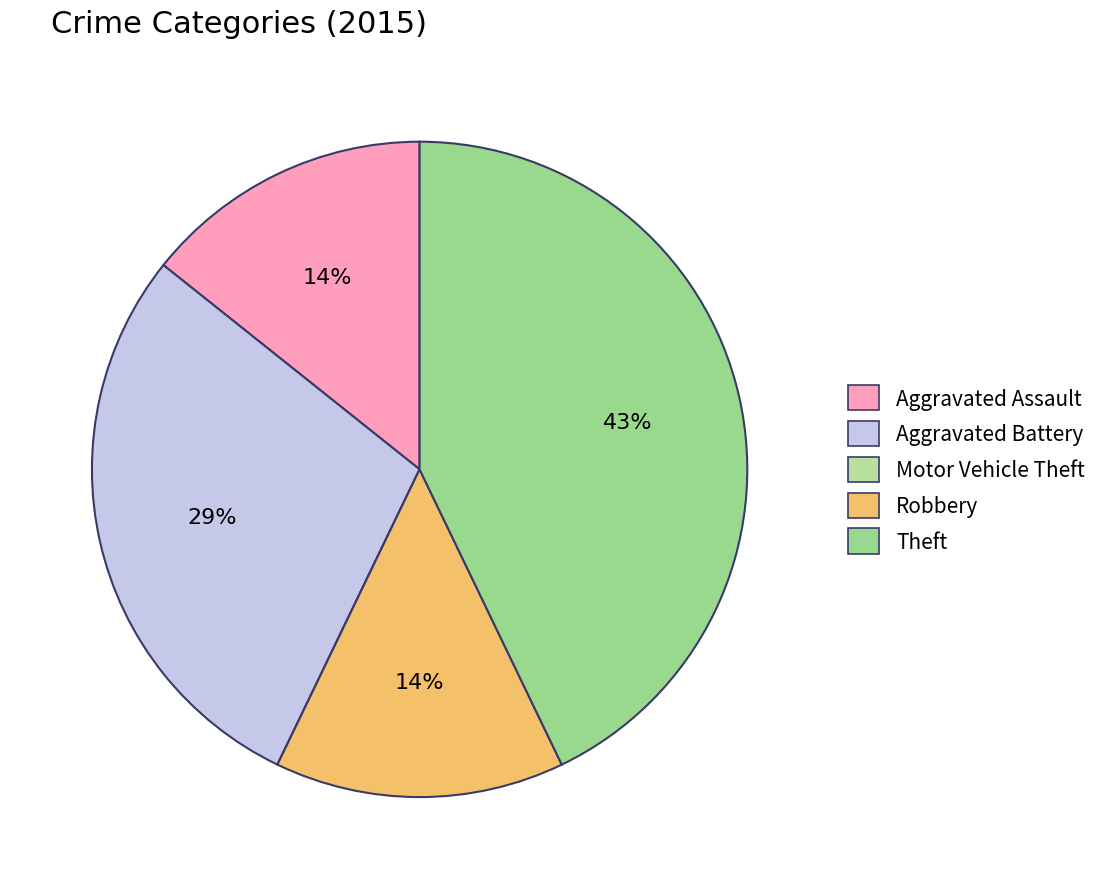

To the nearest percent, what is the difference between the largest and smallest slice percentages?

43%